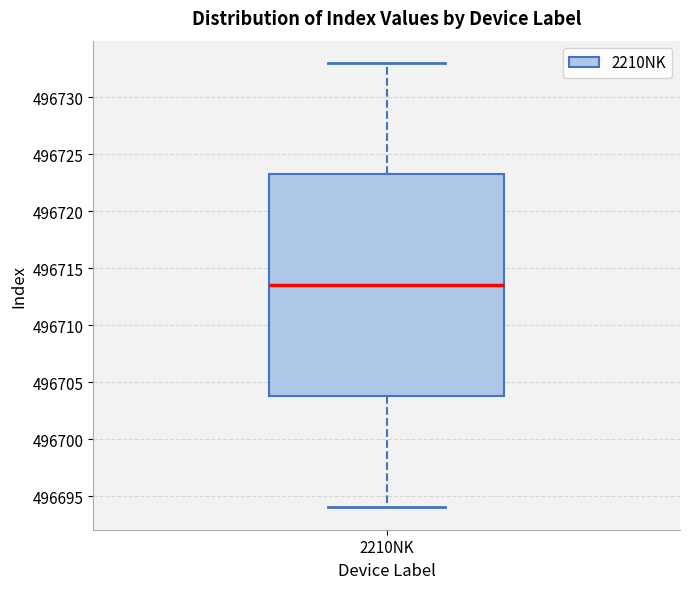

Where is the lower edge of the box for 2210NK on the y-axis? The values are not printed on the chart, so give them approximately, as read against the axis.

496704.0